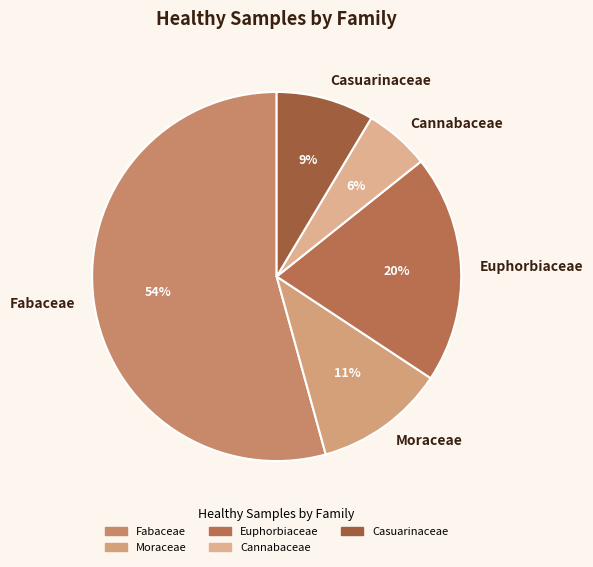

Do Moraceae and Cannabaceae together represent more than half of the pie?

No